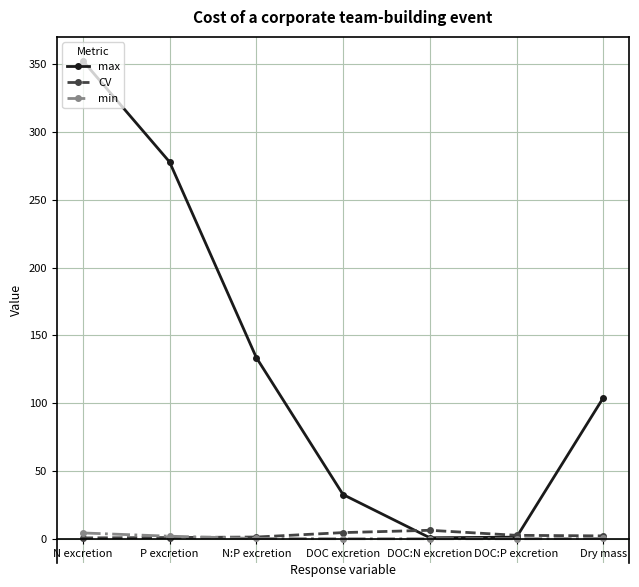

What is the difference between the highest and lowest values at DOC excretion?

32.6